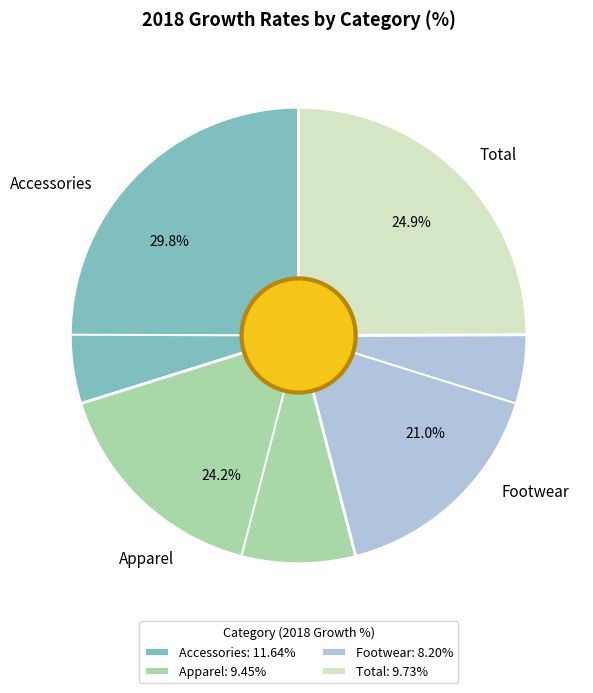

To the nearest percent, what is the difference between the Total and Accessories slice percentages?

5%